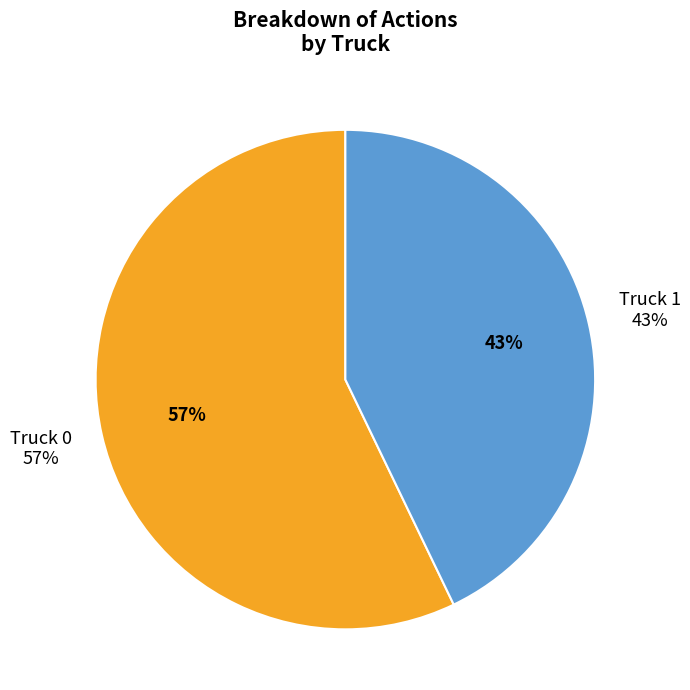

What percentage is NOT represented by Truck 1?

57.1%